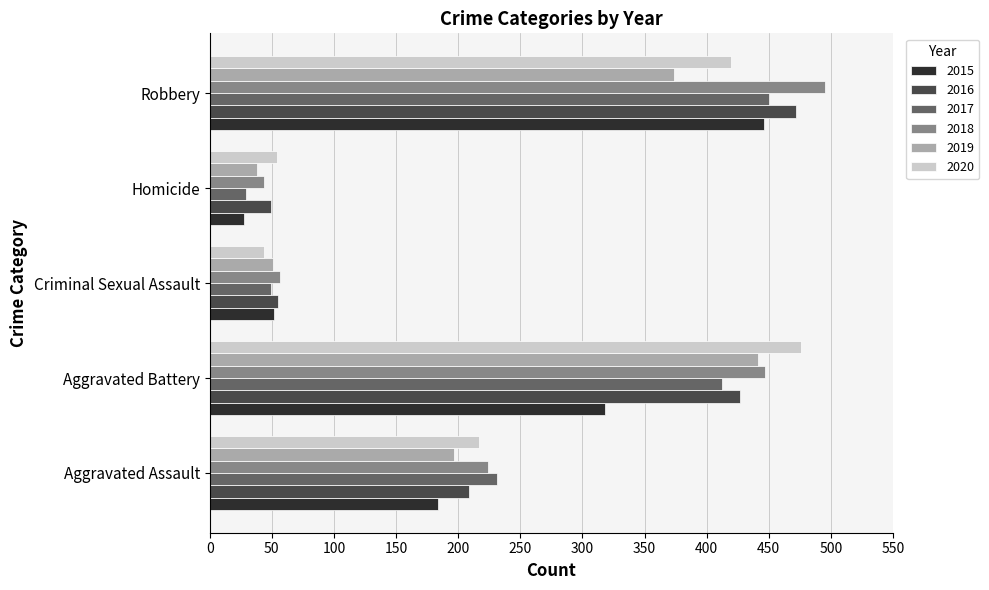

At how many categories does at least one series exceed 253?

2